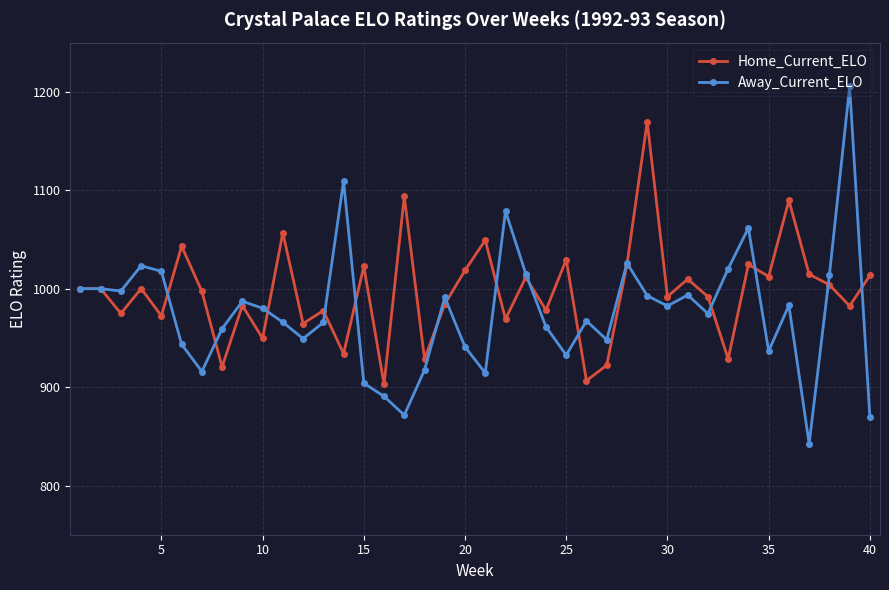

Does the chart have visible grid lines?

Yes